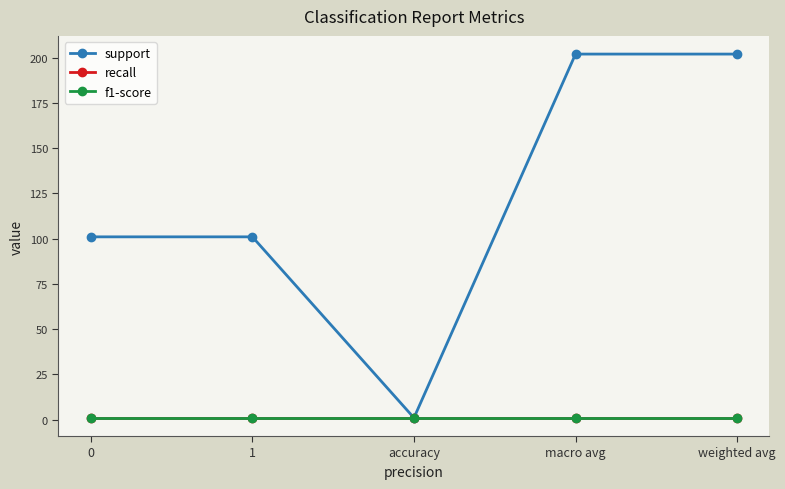

Does the chart have visible grid lines?

No